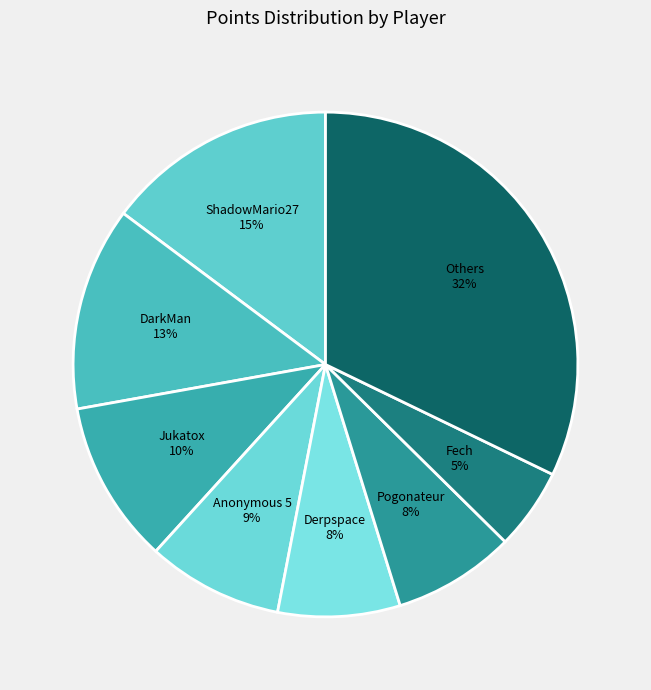

What is the largest slice in the pie chart?

Others